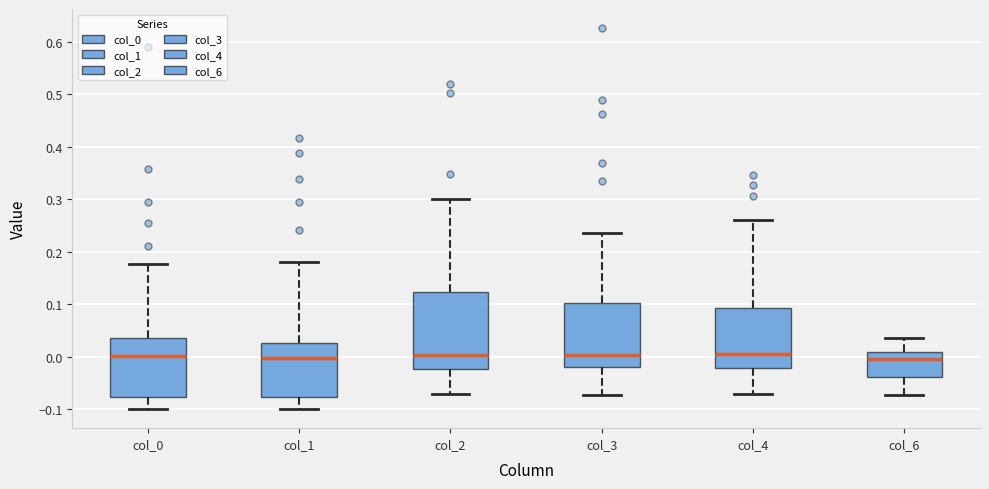

Which box is the tallest, from its lower edge to its upper edge?

col_2